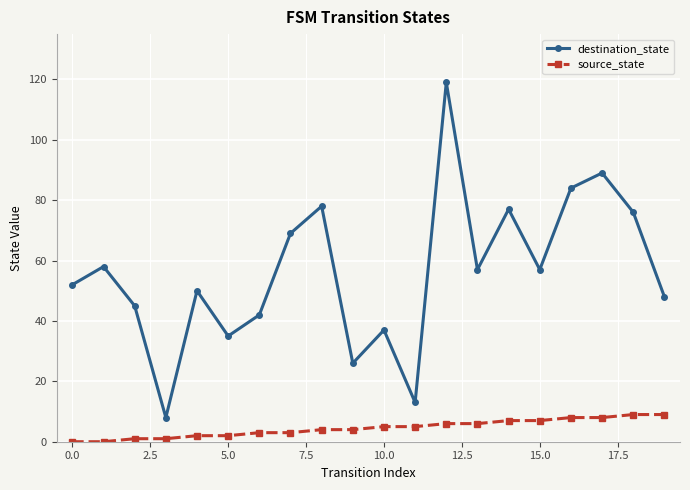

True or false: source_state and destination_state cross at least once.

False